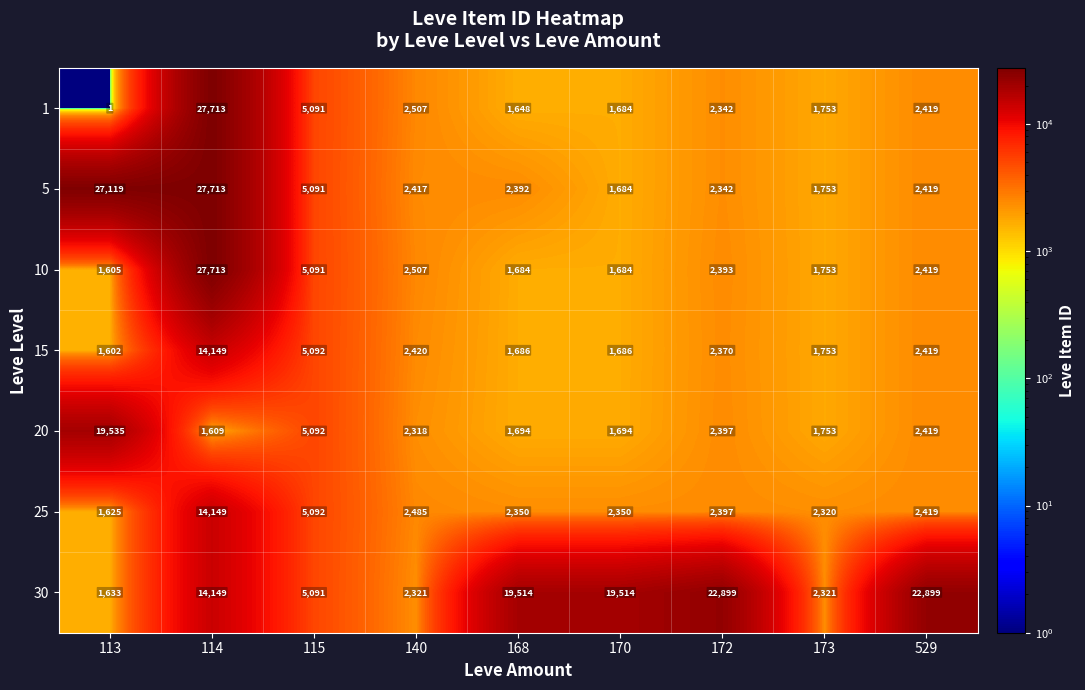

Count the number of data series in this chart.

7